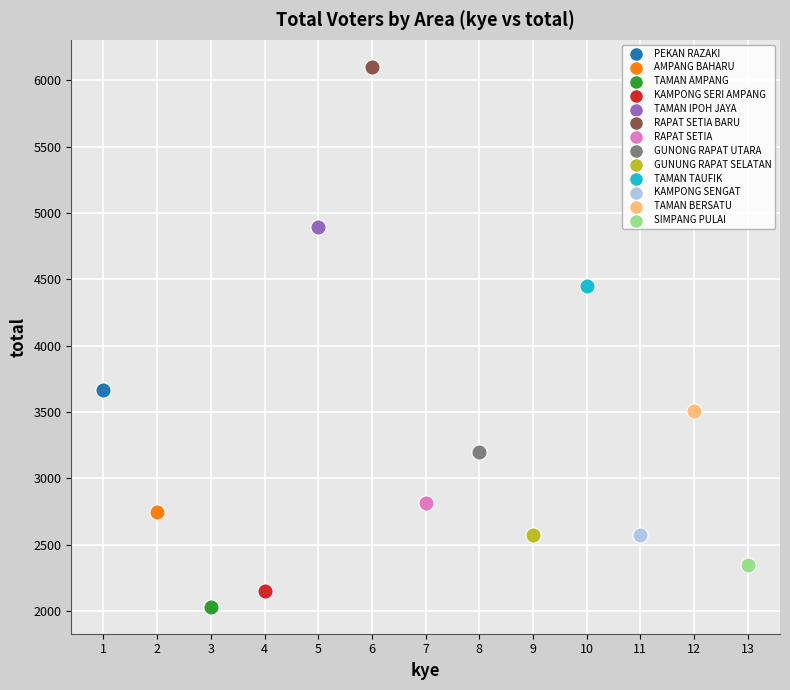

What are all the series names shown in the legend?

PEKAN RAZAKI, AMPANG BAHARU, TAMAN AMPANG, KAMPONG SERI AMPANG, TAMAN IPOH JAYA, RAPAT SETIA BARU, RAPAT SETIA, GUNONG RAPAT UTARA, GUNUNG RAPAT SELATAN, TAMAN TAUFIK, KAMPONG SENGAT, TAMAN BERSATU, SIMPANG PULAI